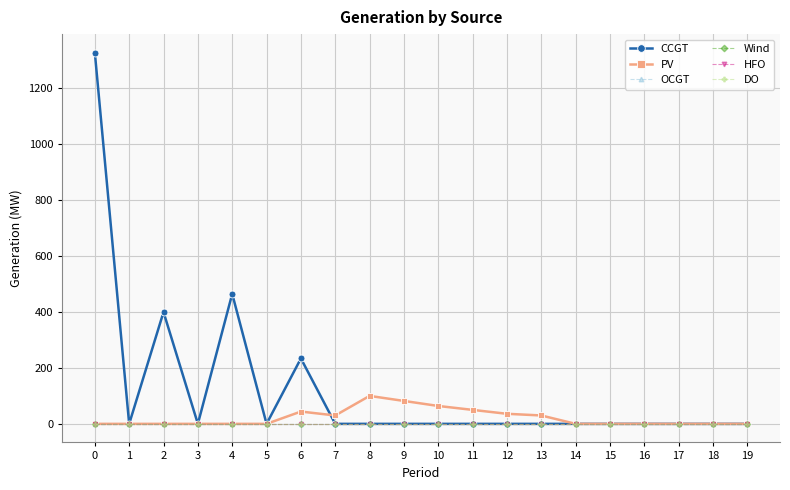

Which series has the widest spread of values?

CCGT